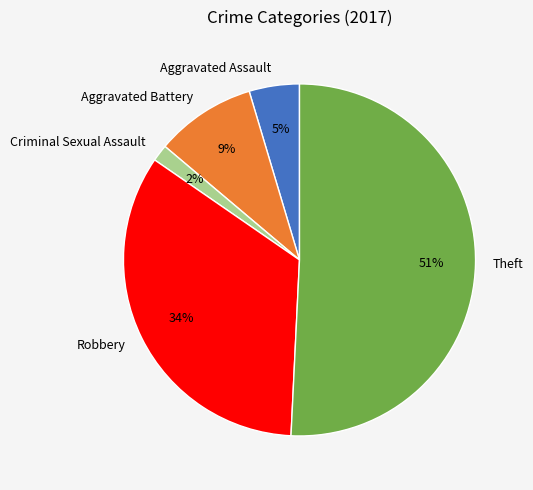

Do Robbery and Theft together represent more than half of the pie?

Yes